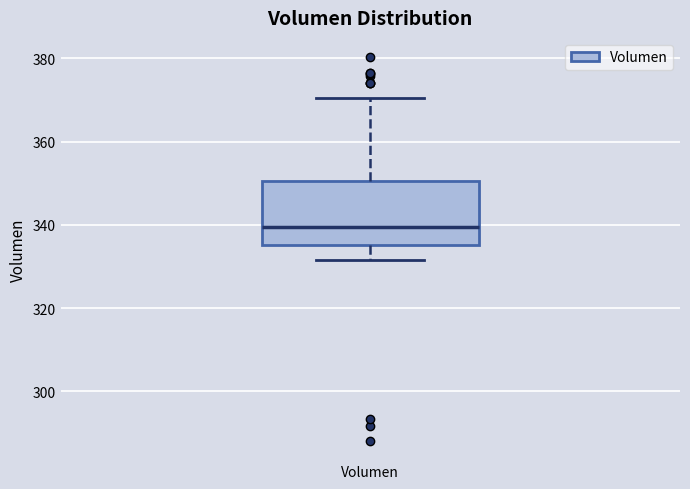

Where is the upper edge of the box for Volumen on the y-axis? The values are not printed on the chart, so give them approximately, as read against the axis.

350